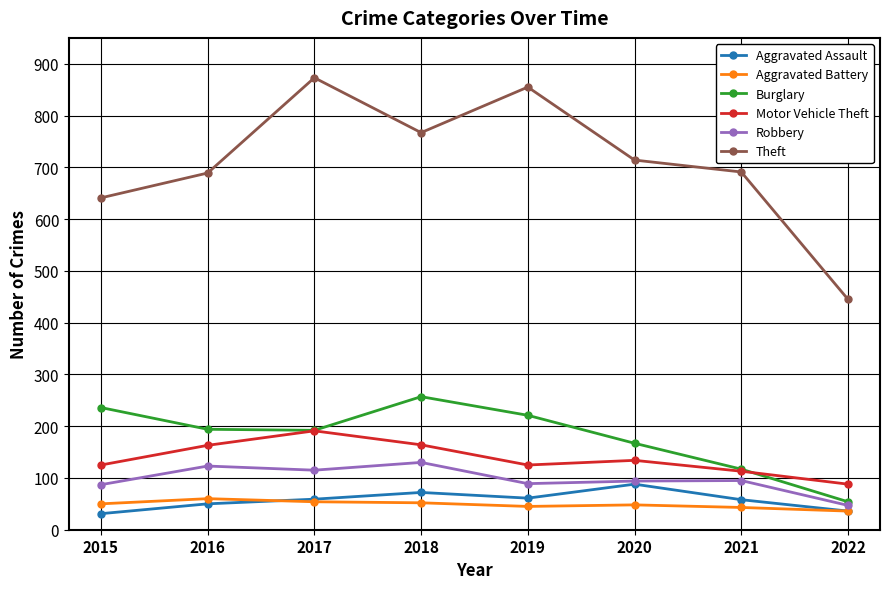

At how many categories does at least one series exceed 475?

7